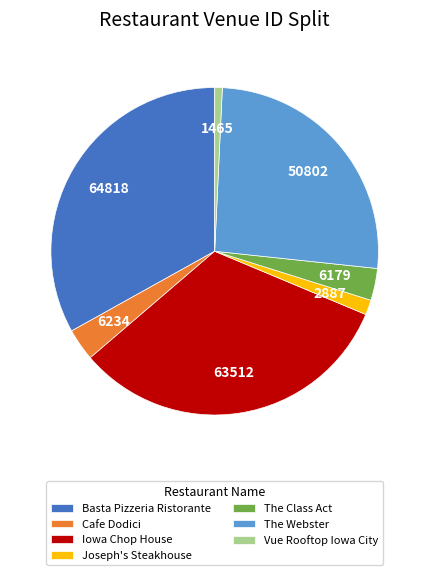

Is the sum of Basta Pizzeria Ristorante and Vue Rooftop Iowa City greater than half?

No